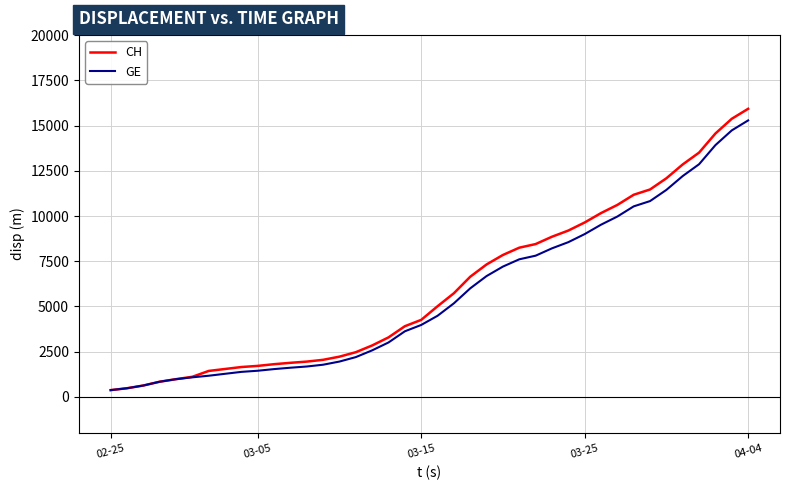

What is the average value of the CH series?

6053